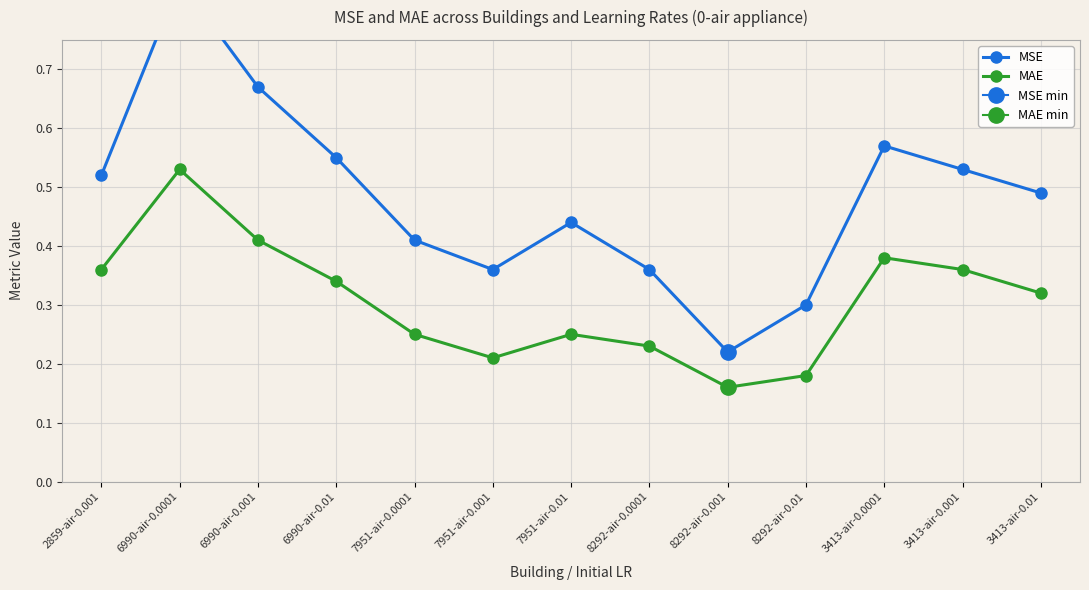

True or false: MAE and MSE cross at least once.

False